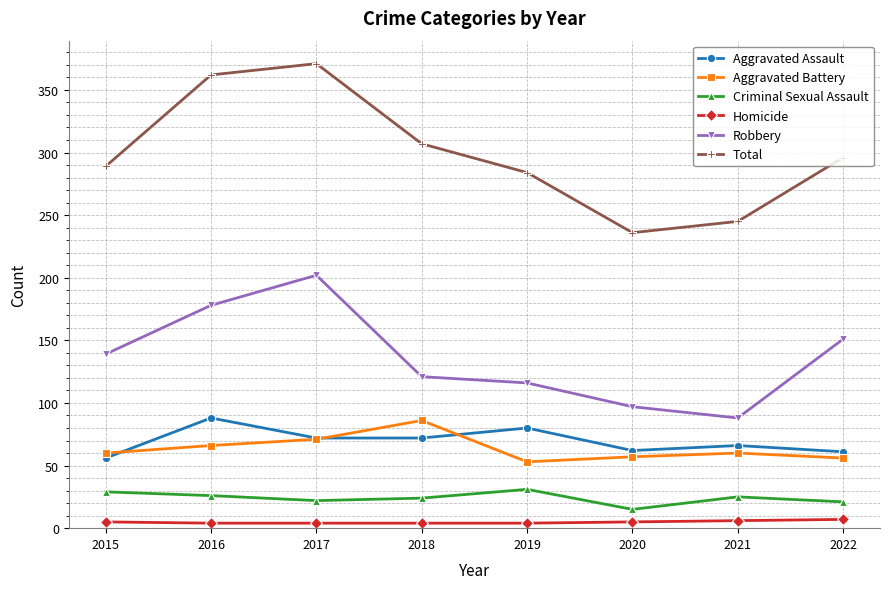

At which label is Robbery closest to 145?

2015